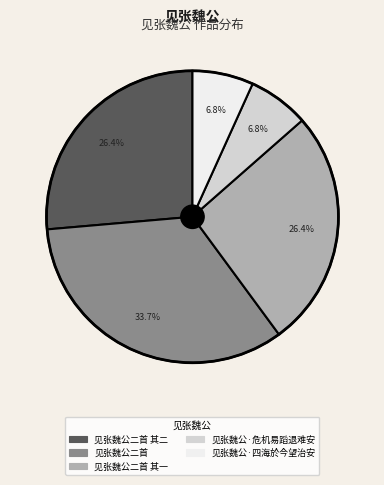

To the nearest percent, what is the average slice percentage?

20%